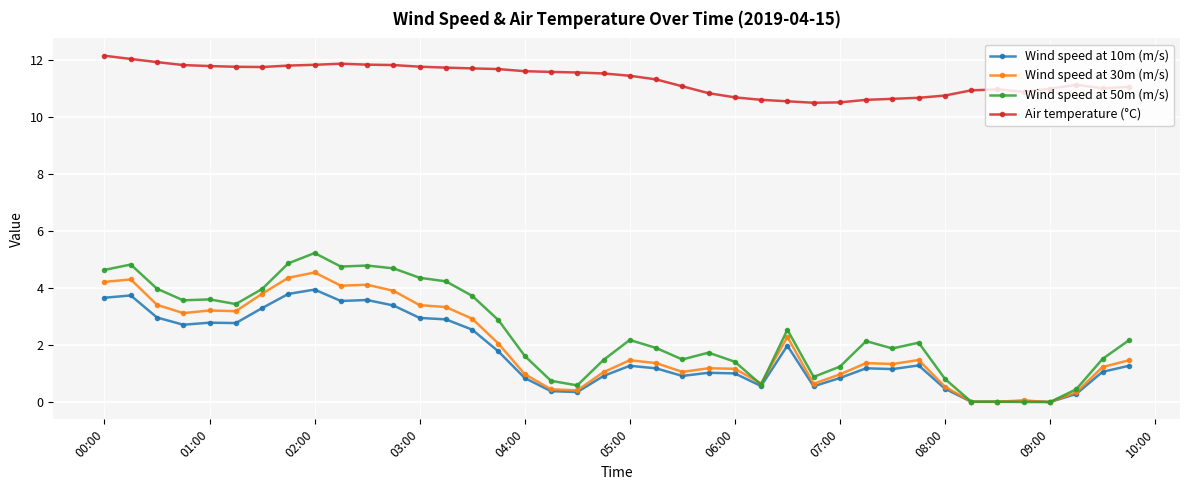

At how many categories does at least one series exceed 10?

40